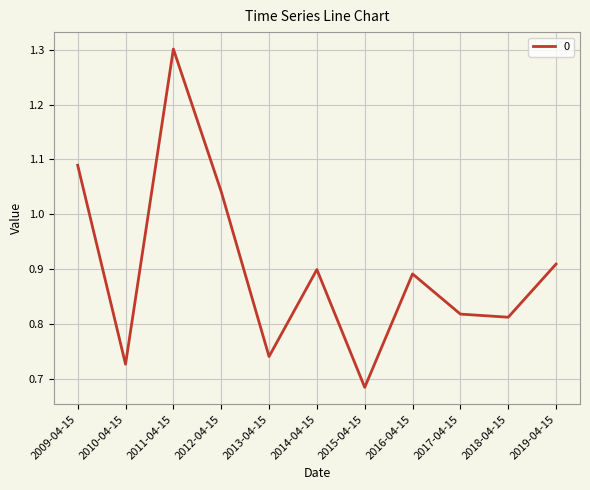

At which category does the data reach its first local peak?

2011-04-15